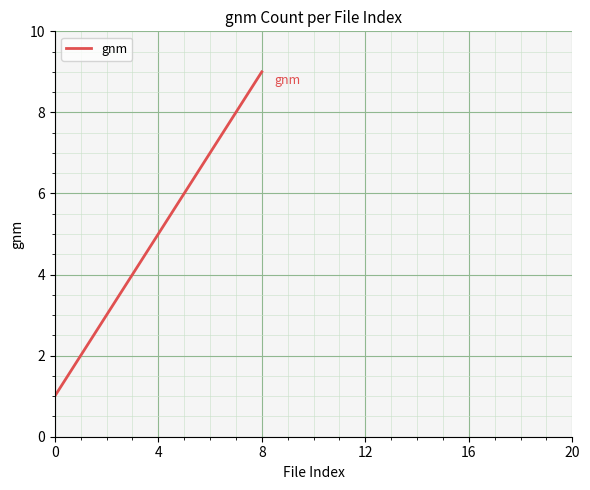

What is the greatest value displayed?

9